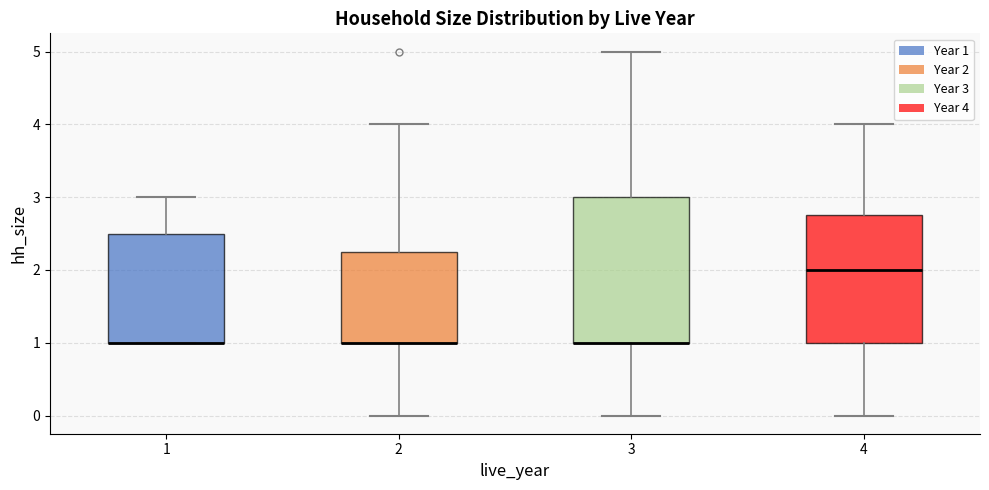

Reading left to right, read every box against the y-axis: the position of its median line, the range the box covers, and the ends of its whiskers. The values are not printed on the chart, so give them approximately, as read against the axis.

1: median 1.0 (drawn on the box's lower edge), box 1.0 to 2.5, whiskers 1.0 to 3.0
2: median 1.0 (drawn on the box's lower edge), box 1.0 to 2.3, whiskers 0.0 to 4.0
3: median 1.0 (drawn on the box's lower edge), box 1.0 to 3.0, whiskers 0.0 to 5.0
4: median 2.0, box 1.0 to 2.8, whiskers 0.0 to 4.0